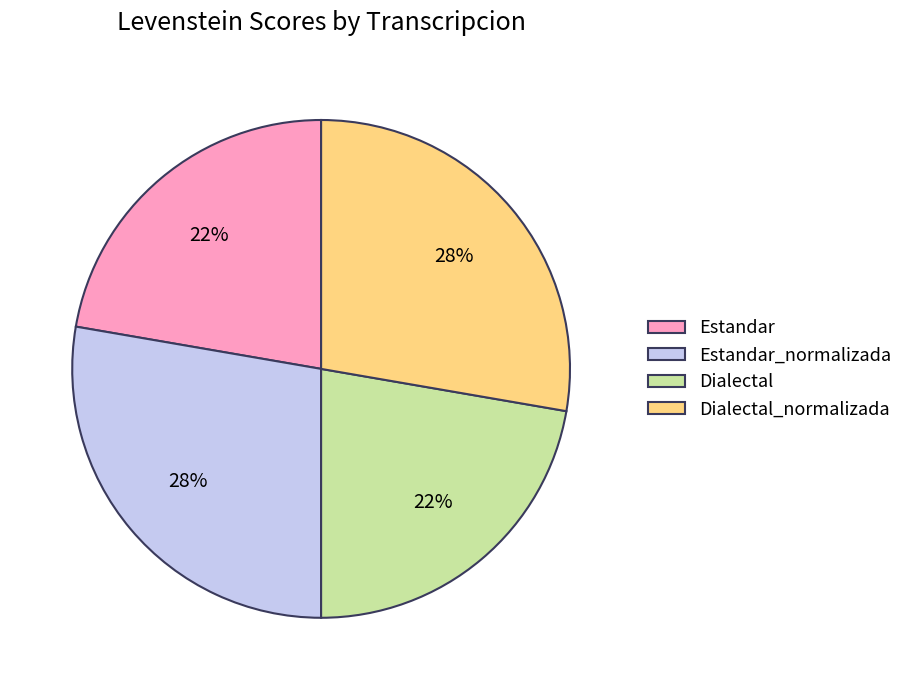

What is the ratio of the value at Dialectal to the value at Estandar?

1.0